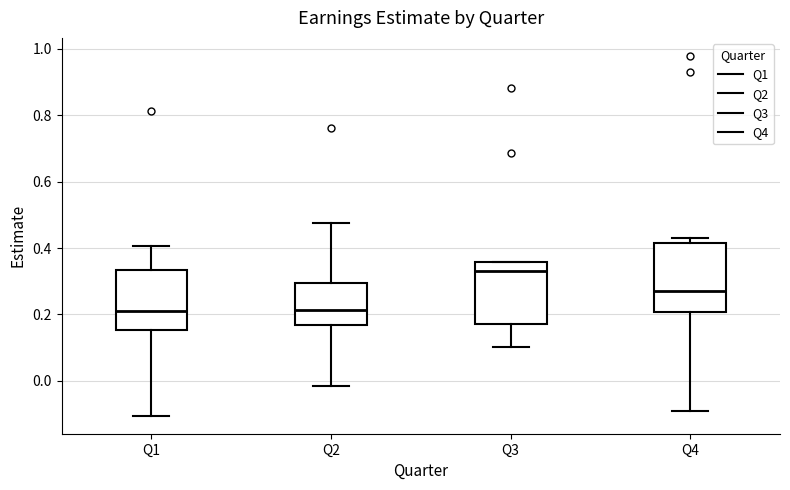

Reading left to right, read every box against the y-axis: the position of its median line, the range the box covers, and the ends of its whiskers. The values are not printed on the chart, so give them approximately, as read against the axis.

Q1: median 0.20, box 0.16 to 0.34, whiskers -0.10 to 0.40
Q2: median 0.22, box 0.16 to 0.30, whiskers -0.02 to 0.48
Q3: median 0.34, box 0.18 to 0.36, whiskers 0.10 to 0.36
Q4: median 0.26, box 0.20 to 0.42, whiskers -0.10 to 0.44